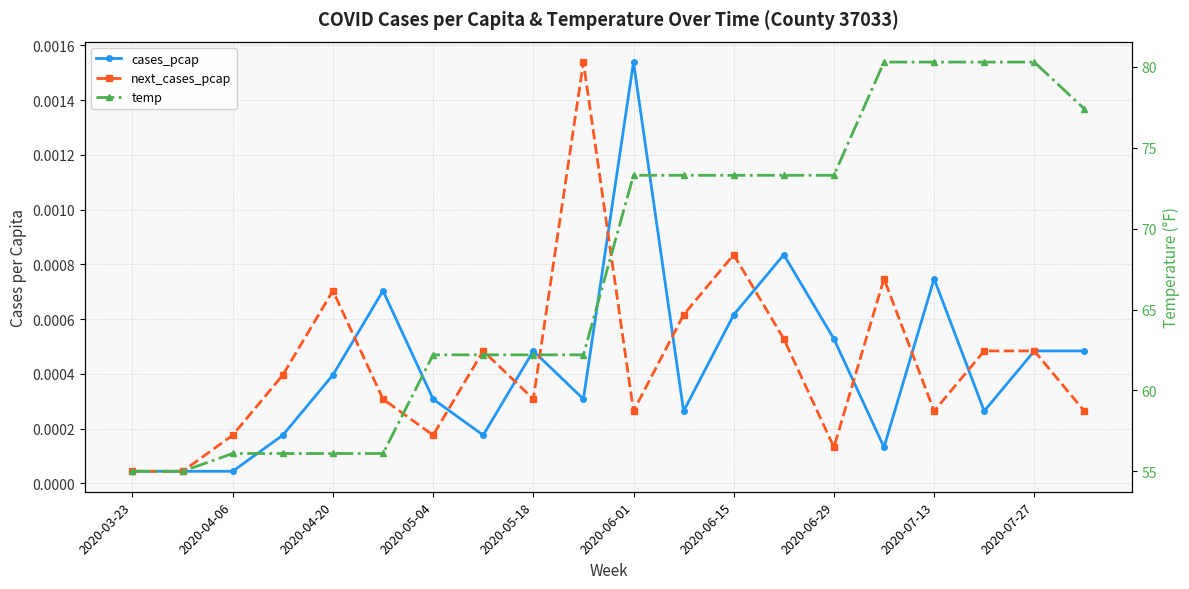

True or false: temp and next_cases_pcap cross at least once.

False